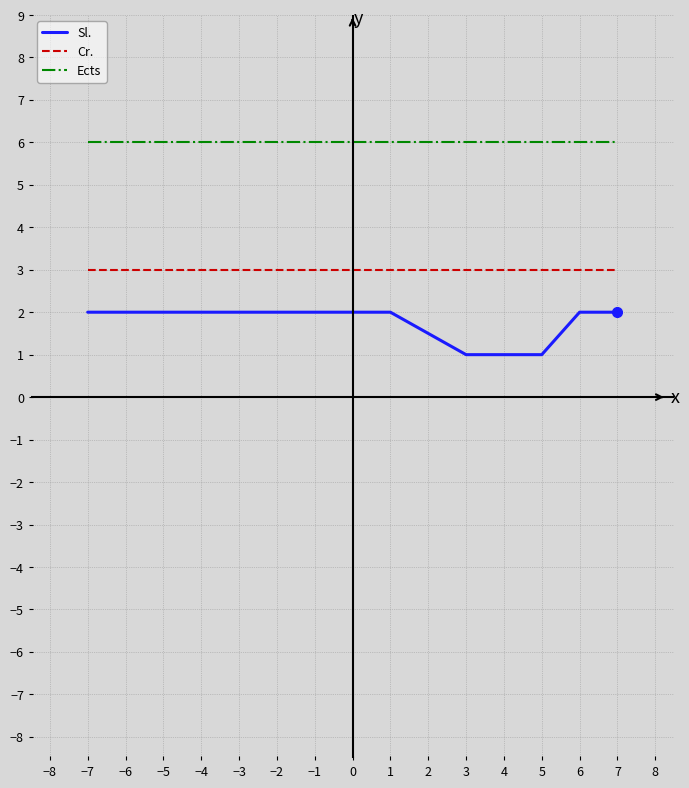

List the series in order of their peak value, highest first.

Ects, Cr., Sl.